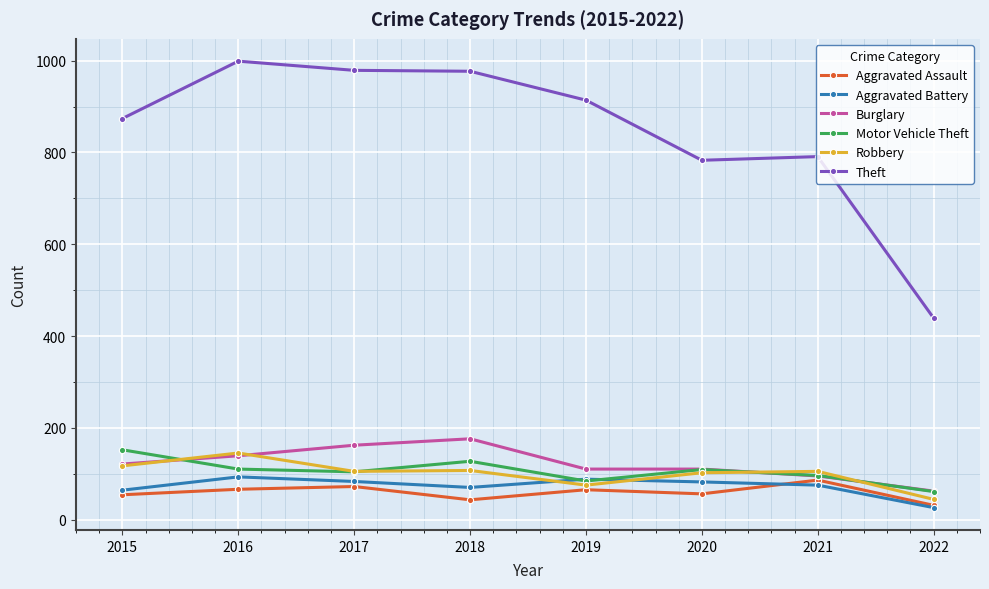

True or false: Burglary and Theft intersect in this chart.

False